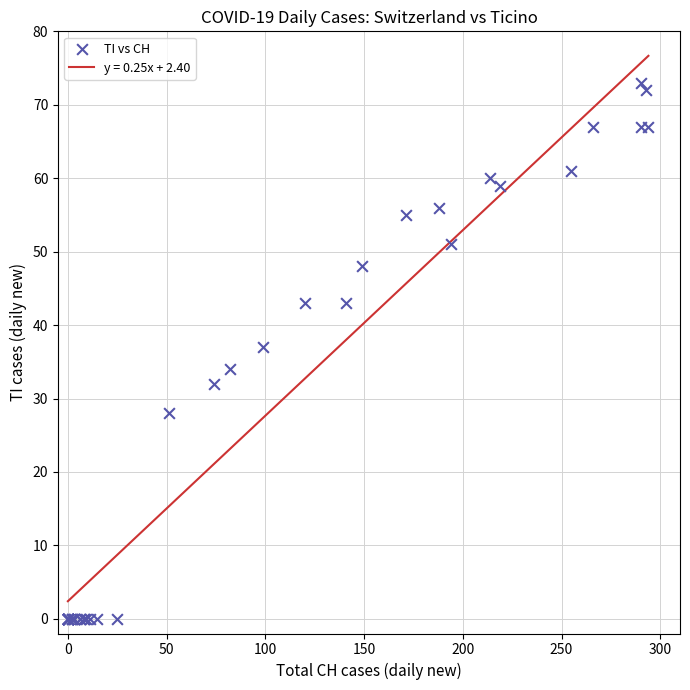

What Y value in the scatter plot is closest to 36?

37